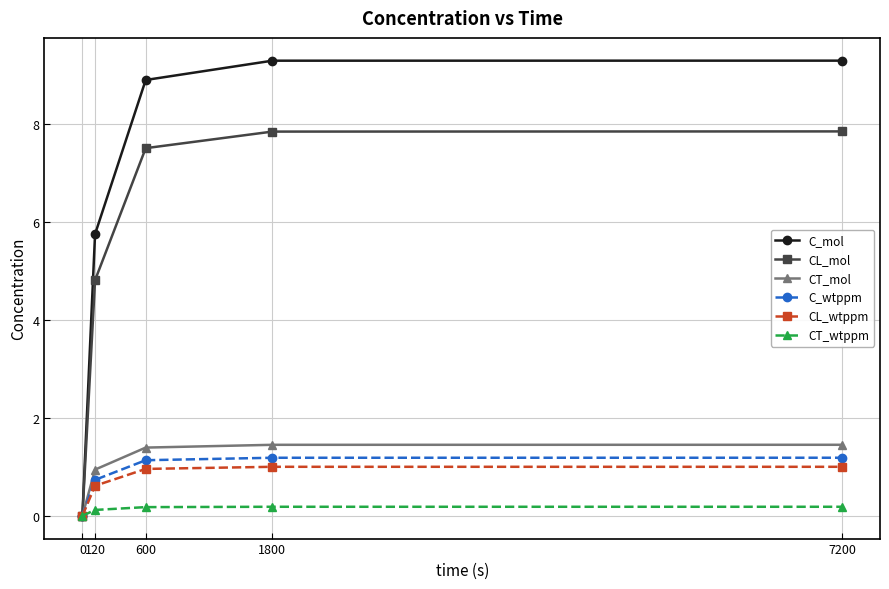

Does the chart display data point markers on the line(s)?

Yes